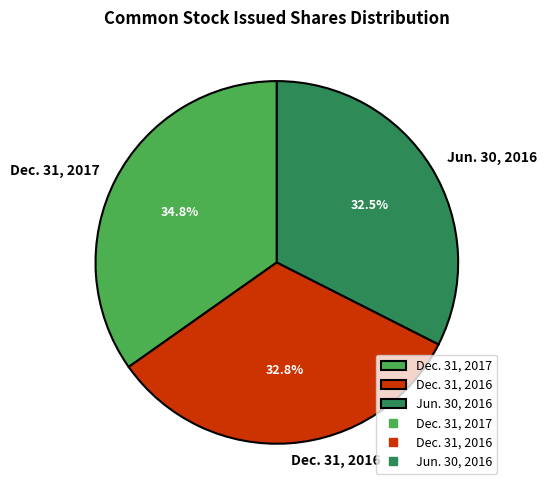

Is the sum of Dec. 31, 2017 and Jun. 30, 2016 greater than half?

Yes